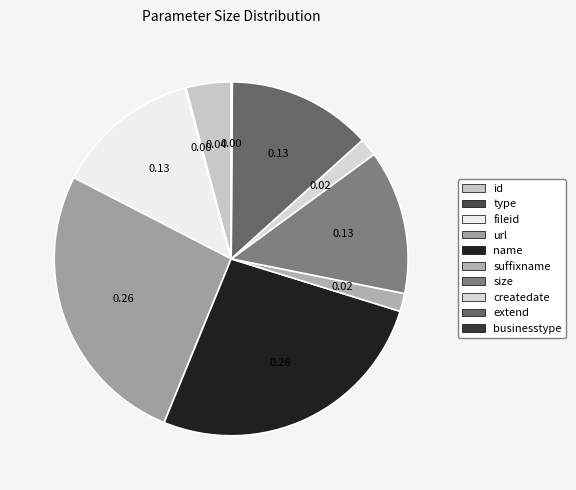

Is createdate the majority of the pie?

No